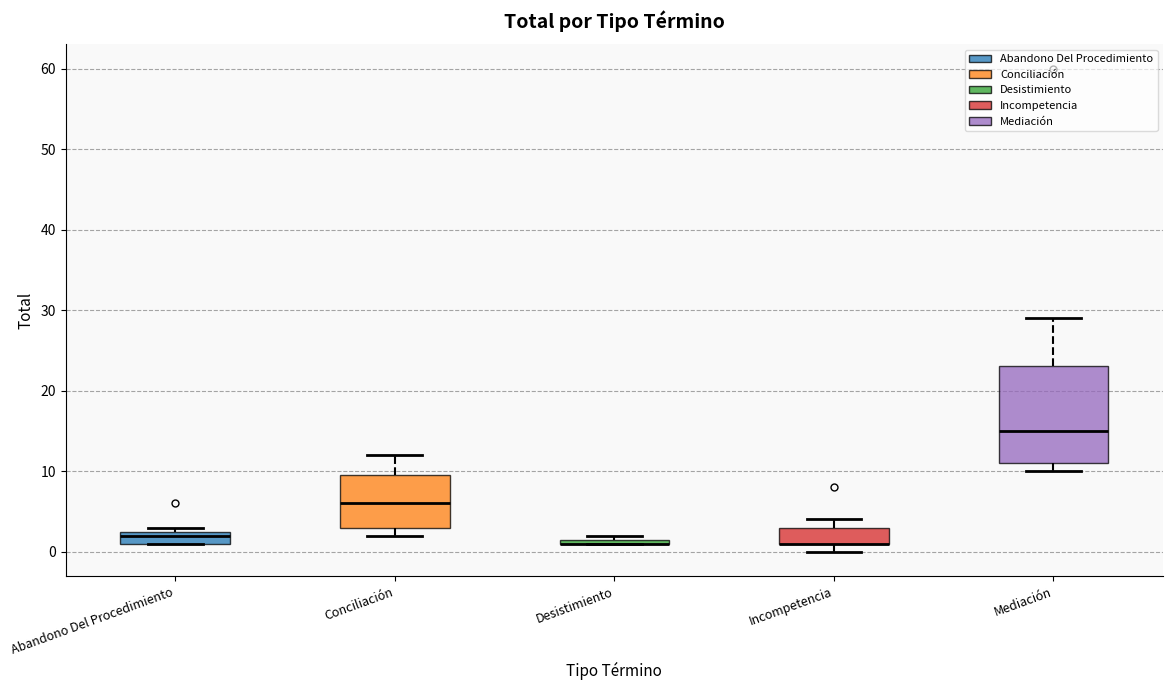

Where is the lower edge of the box for Abandono Del Procedimiento on the y-axis? The values are not printed on the chart, so give them approximately, as read against the axis.

1